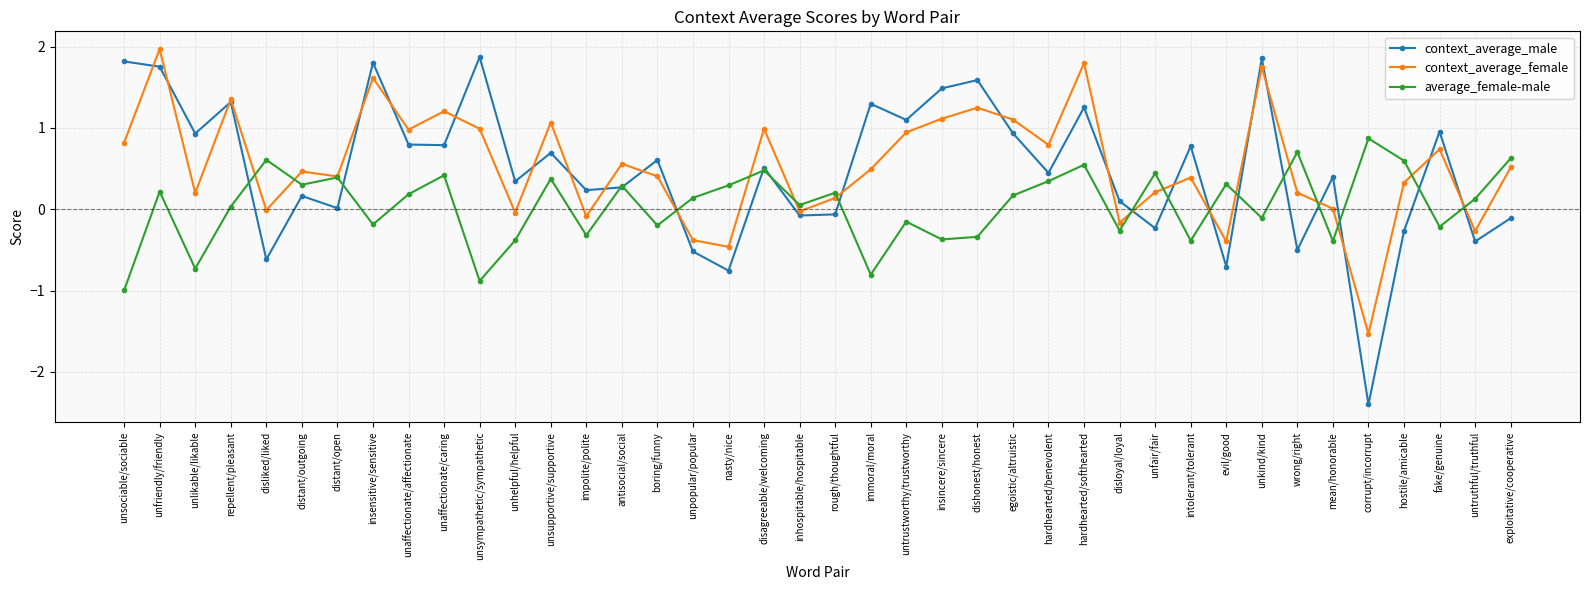

How many series are shown in this chart?

3